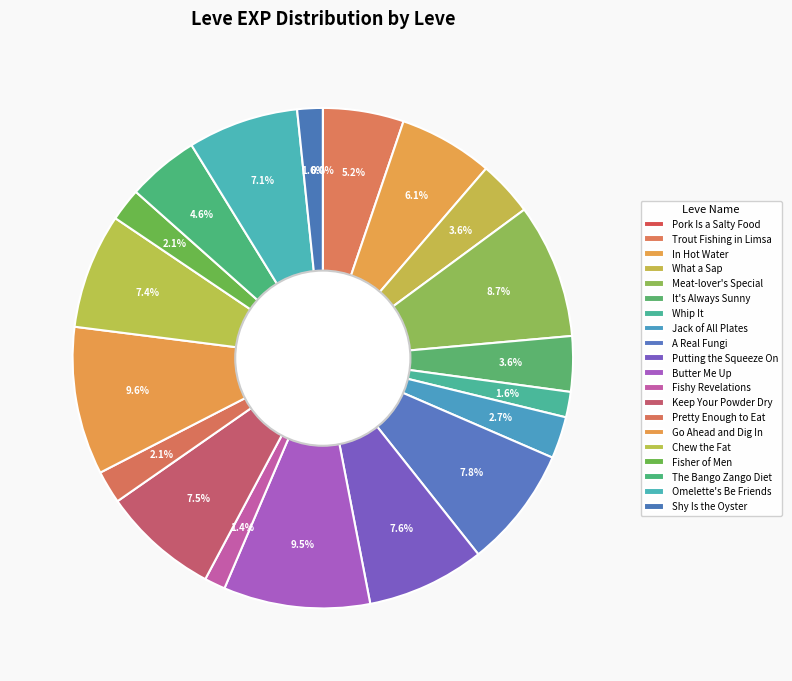

Is there any slice that represents more than half of the pie?

No